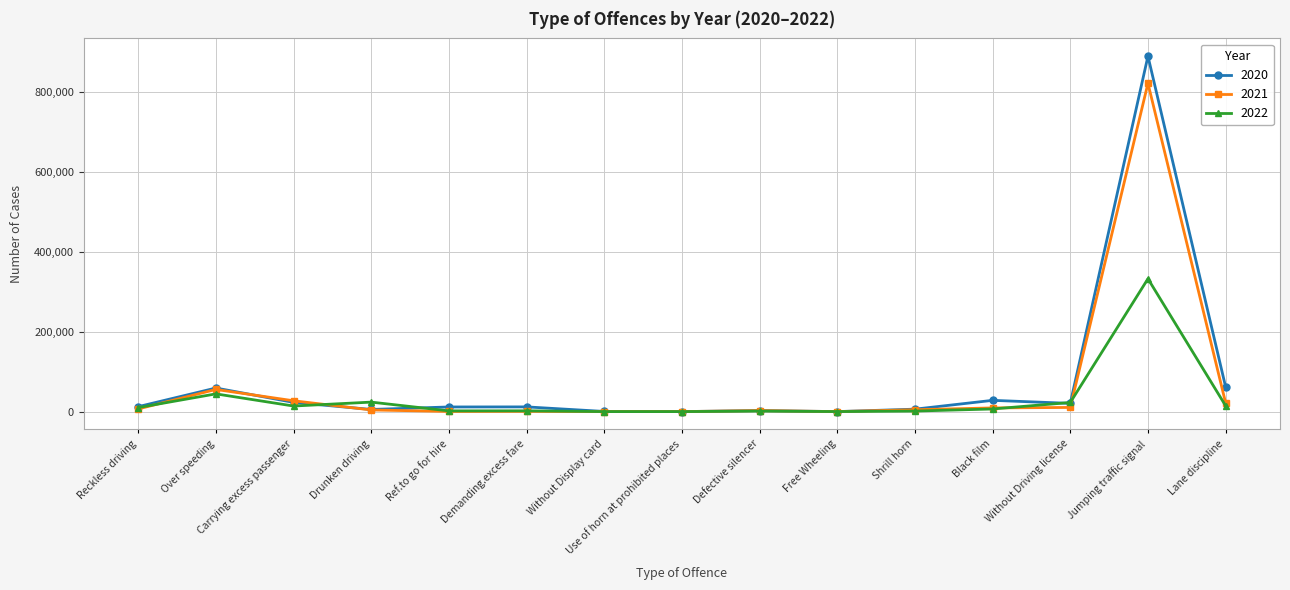

How many series are shown in this chart?

3